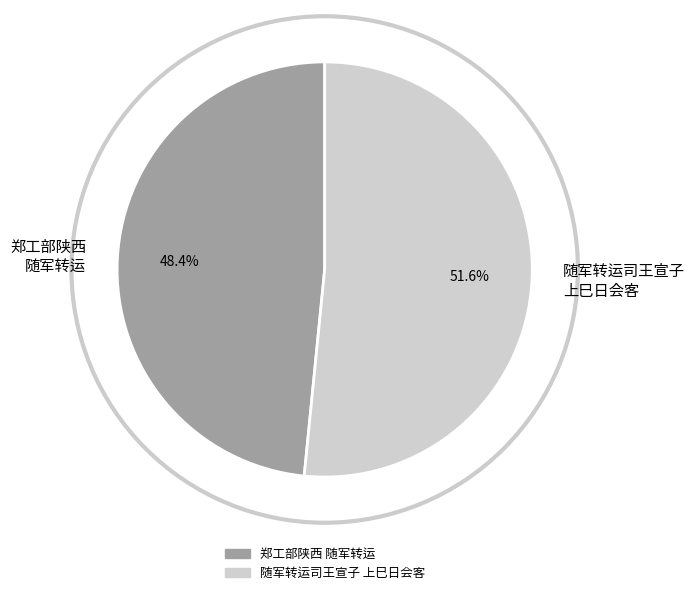

Combined, do 郑工部陕西 随军转运 and 随军转运司王宣子 上巳日会客 account for over 50%?

Yes